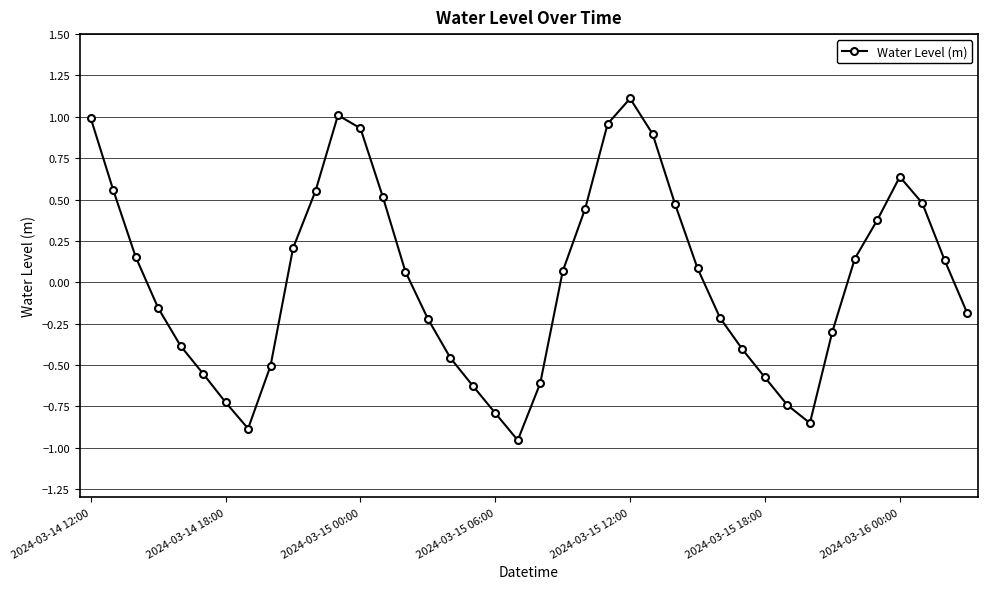

What is the greatest value displayed?

1.1